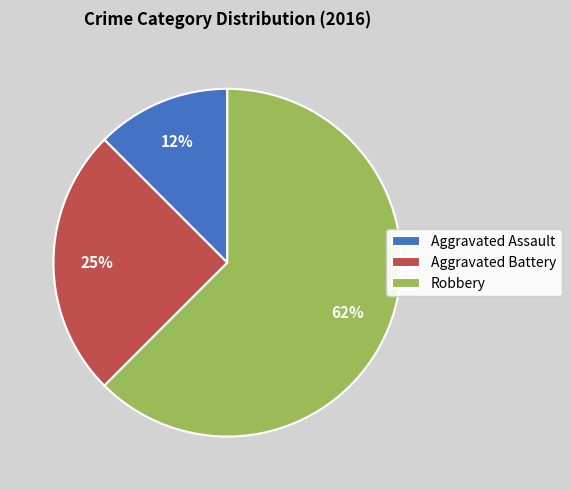

To the nearest percent, what percentage of the pie is Aggravated Battery?

25%